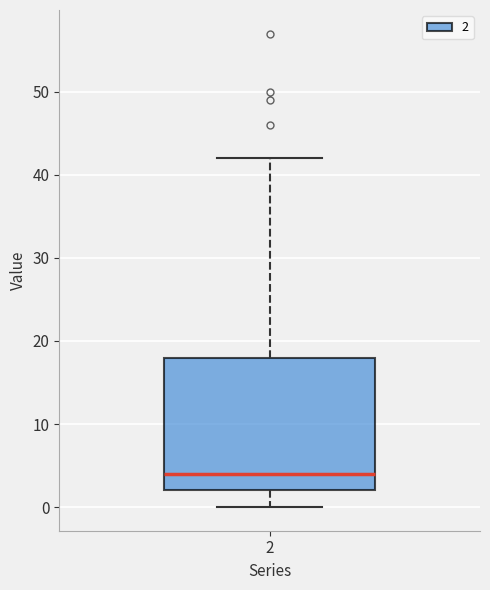

Where does the median line of the box at x = 2 sit on the y-axis? The values are not printed on the chart, so give them approximately, as read against the axis.

4